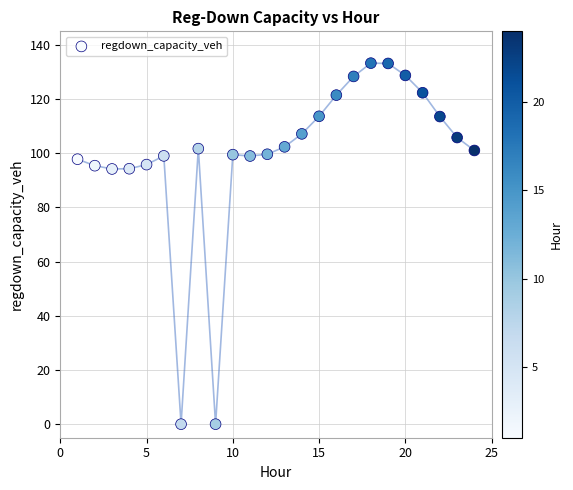

What is the range of X values (max minus min)?

23.0